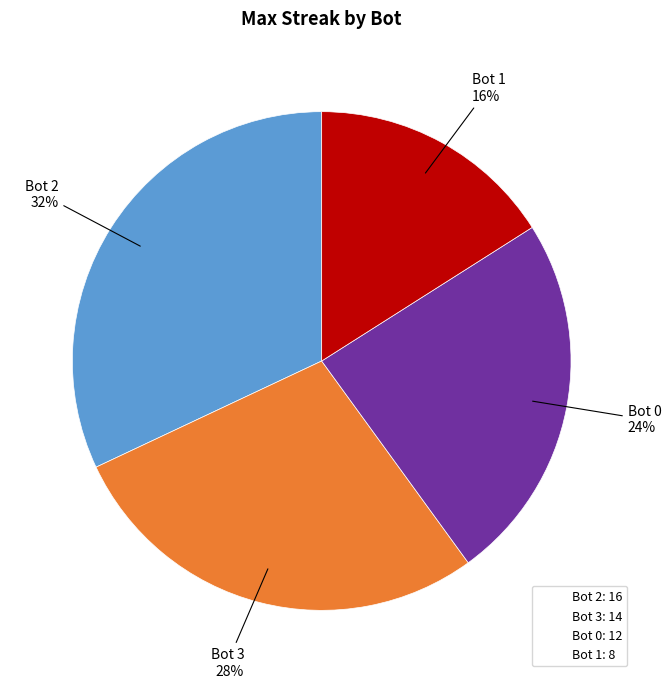

Does any single category account for the majority?

No